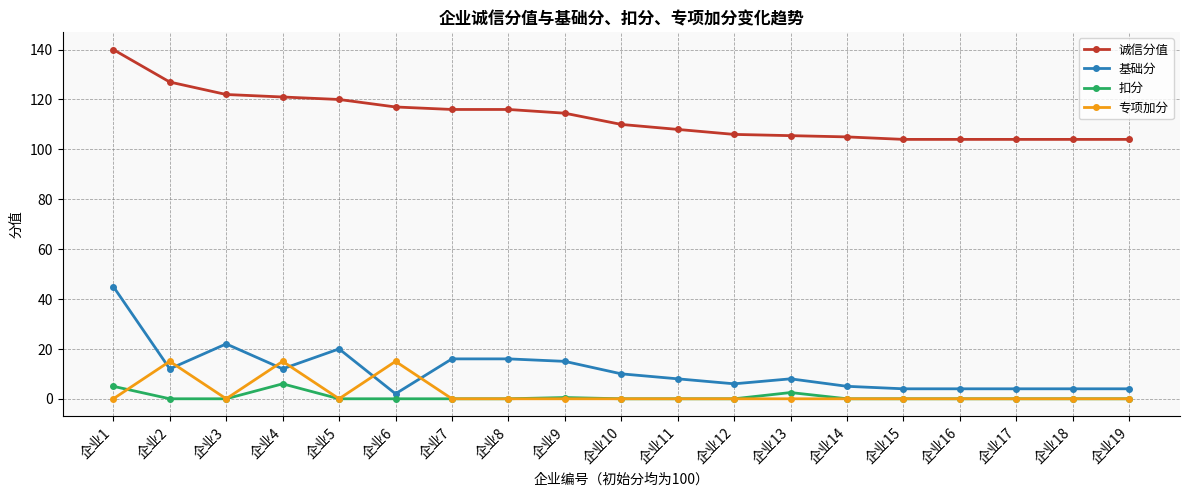

What is the highest value of the 基础分 series?

45.0